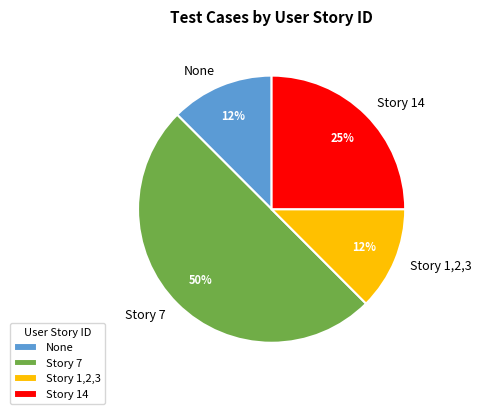

True or false: Story 14 accounts for 25% of the total.

True